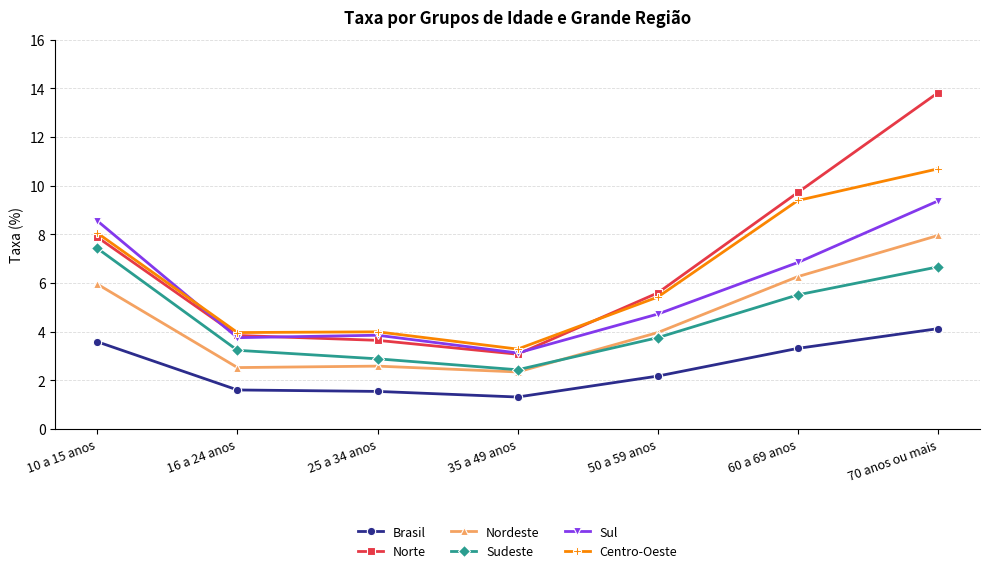

What is the label of the 6th point from the right?

16 a 24 anos